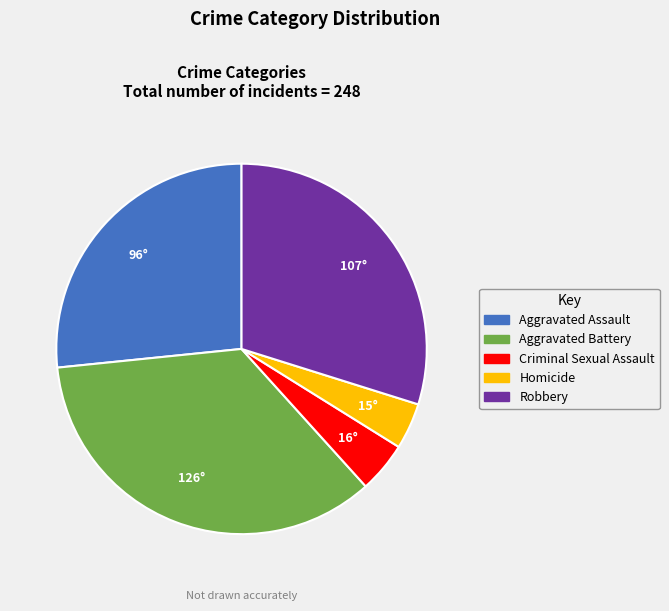

True or false: Robbery accounts for 17% of the total.

False